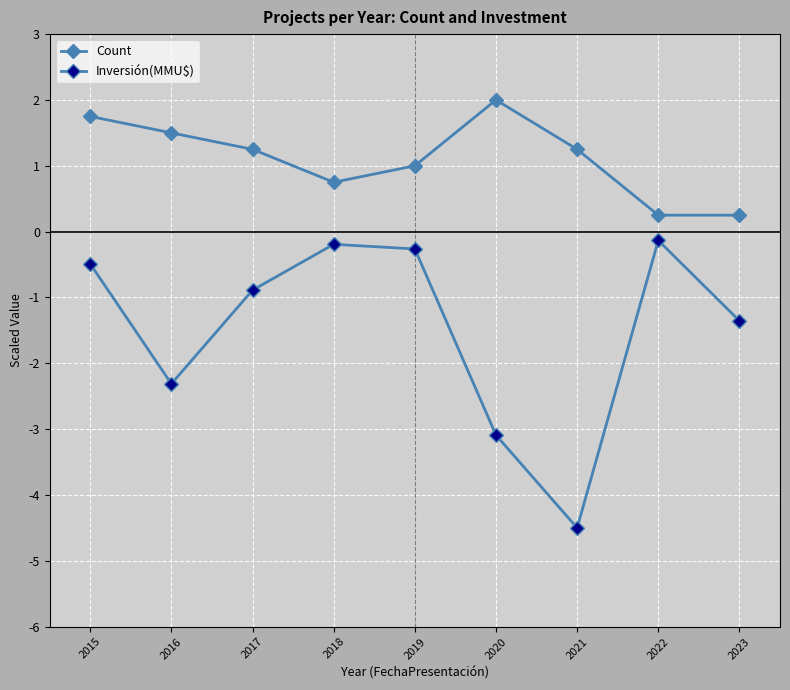

How many distinct data groups are displayed?

2